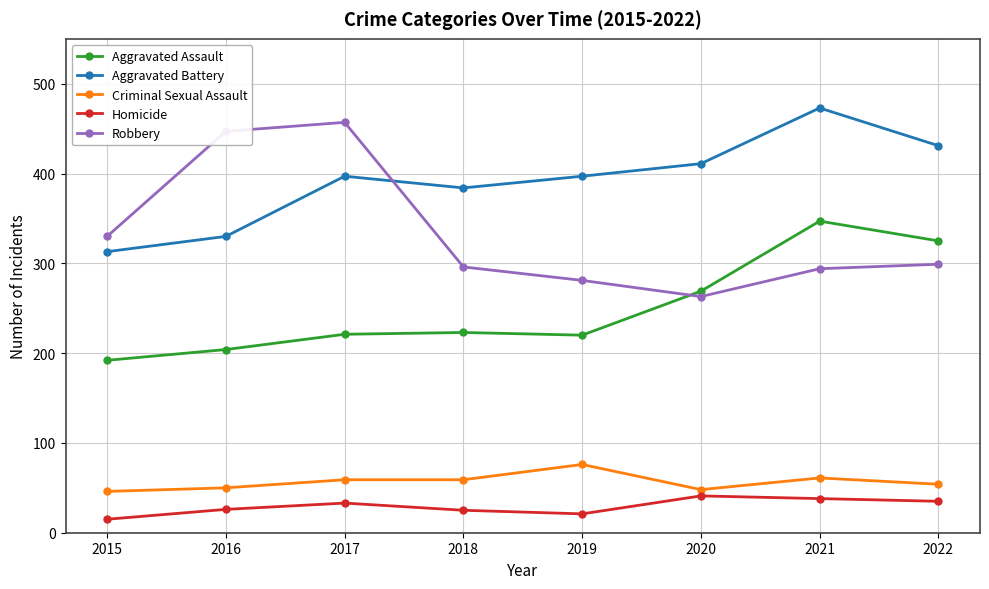

What is the maximum value shown in the chart?

473